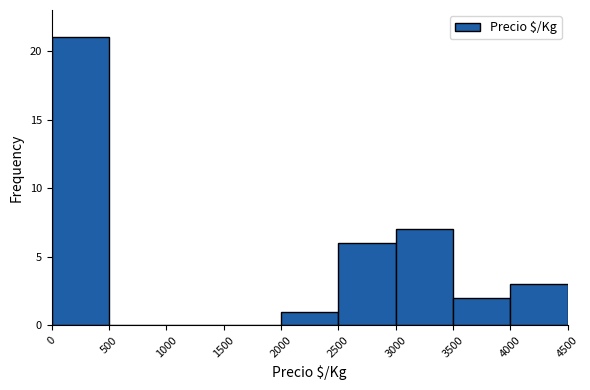

Over which range of the x-axis is the bar tallest?

0 to 500